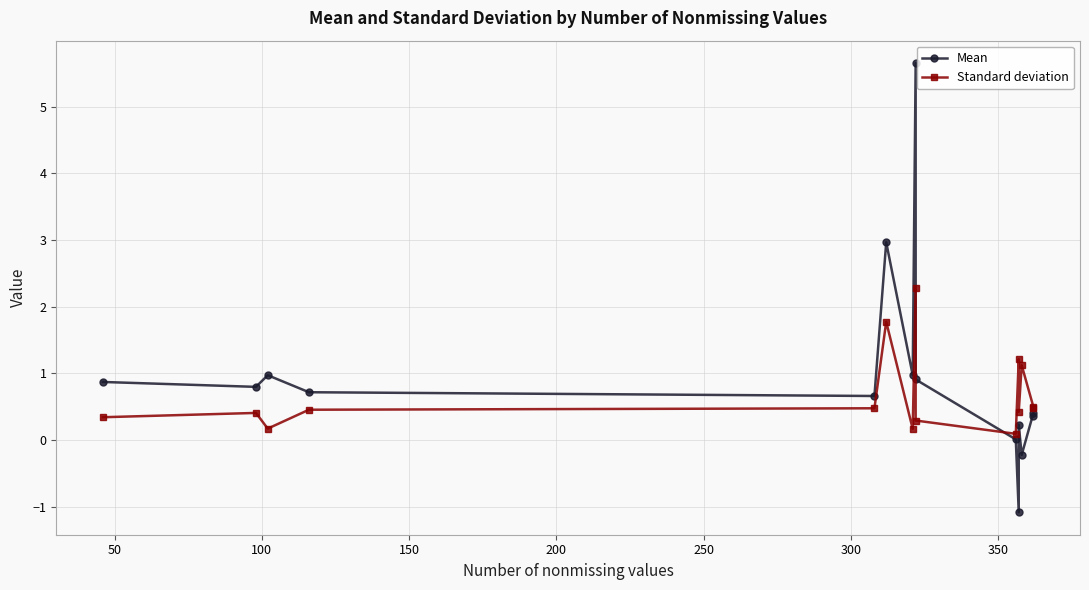

What is the value of the Standard deviation point at the 14th from the left?

0.5